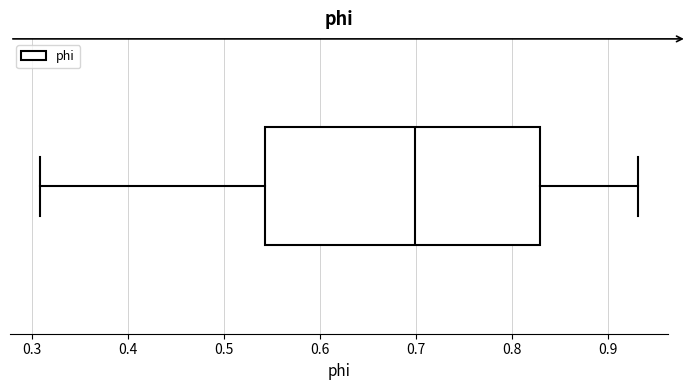

Transcribe this box plot: give where the median line is, the range the box spans, and where the two whiskers end, as read against the x-axis. The values are not printed on the chart, so give them approximately, as read against the axis.

median 0.70, box 0.54 to 0.83, whiskers 0.31 to 0.93